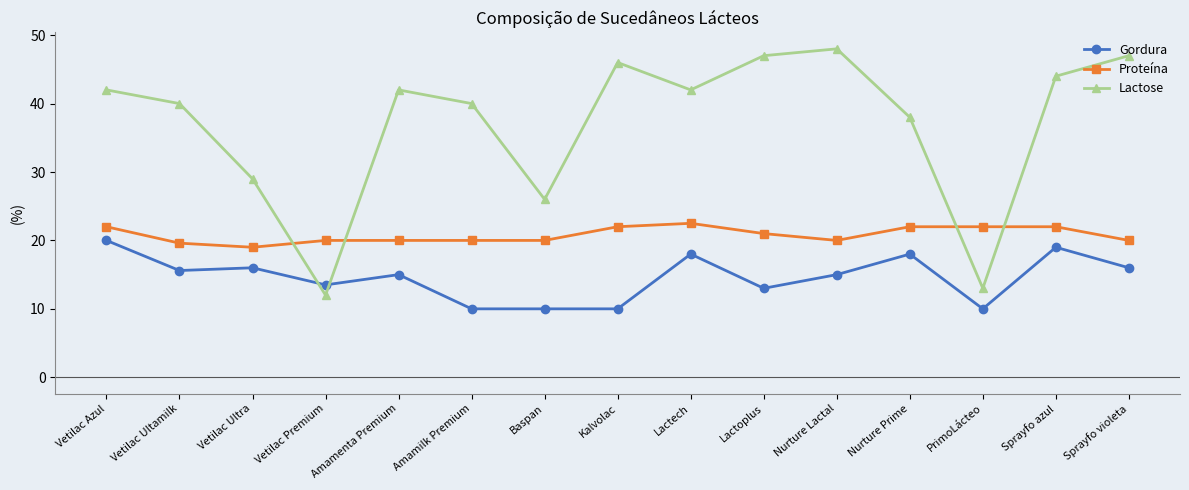

At Lactoplus, list the series in order from largest to smallest.

Lactose, Proteína, Gordura